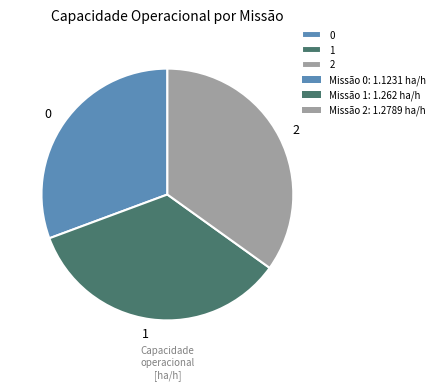

How many slices are in this pie chart?

3